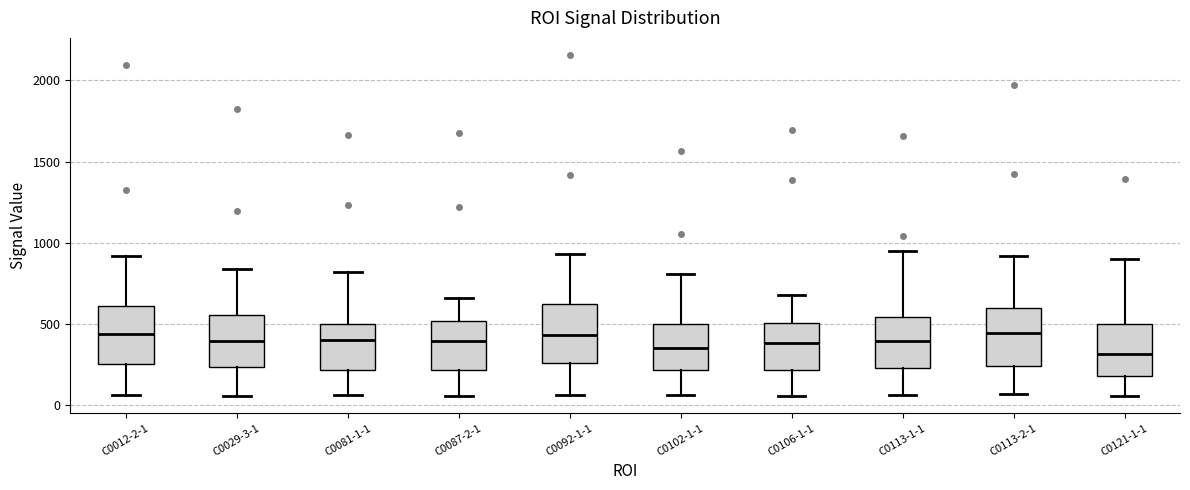

Reading left to right, read every box against the y-axis: the position of its median line, the range the box covers, and the ends of its whiskers. The values are not printed on the chart, so give them approximately, as read against the axis.

C0012-2-1: median 450, box 250 to 600, whiskers 50 to 900
C0029-3-1: median 400, box 250 to 550, whiskers 50 to 850
C0081-1-1: median 400, box 200 to 500, whiskers 50 to 800
C0087-2-1: median 400, box 200 to 500, whiskers 50 to 650
C0092-1-1: median 450, box 250 to 600, whiskers 50 to 950
C0102-1-1: median 350, box 200 to 500, whiskers 50 to 800
C0106-1-1: median 400, box 200 to 500, whiskers 50 to 700
C0113-1-1: median 400, box 250 to 550, whiskers 50 to 950
C0113-2-1: median 450, box 250 to 600, whiskers 50 to 900
C0121-1-1: median 300, box 200 to 500, whiskers 50 to 900